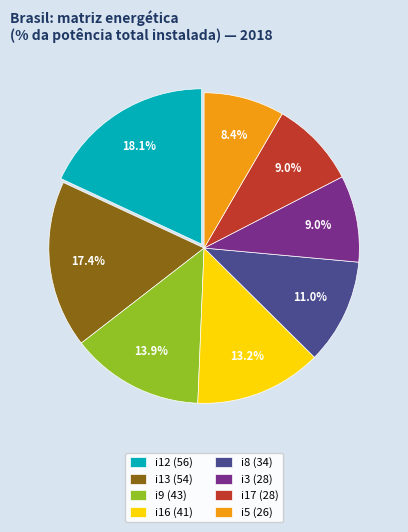

What is the ratio of the value at i9 (43) to the value at i3 (28)?

1.5